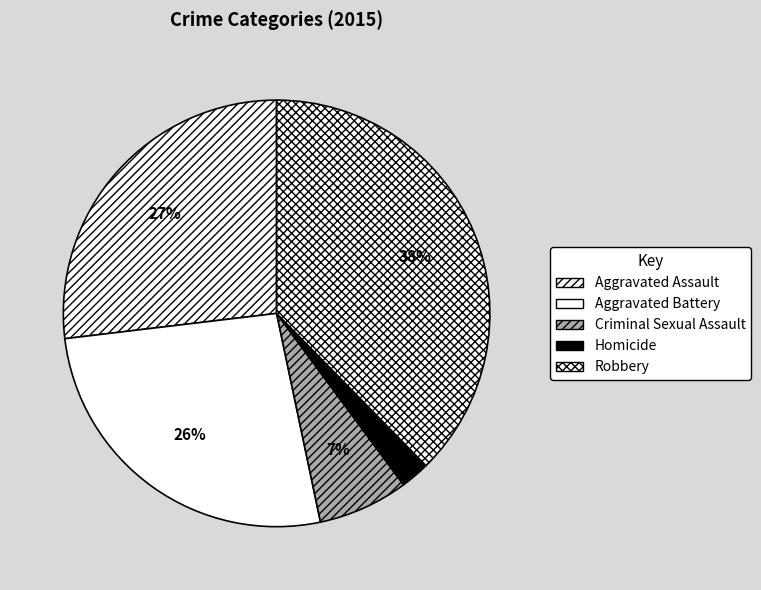

How many segments does this pie chart have?

5